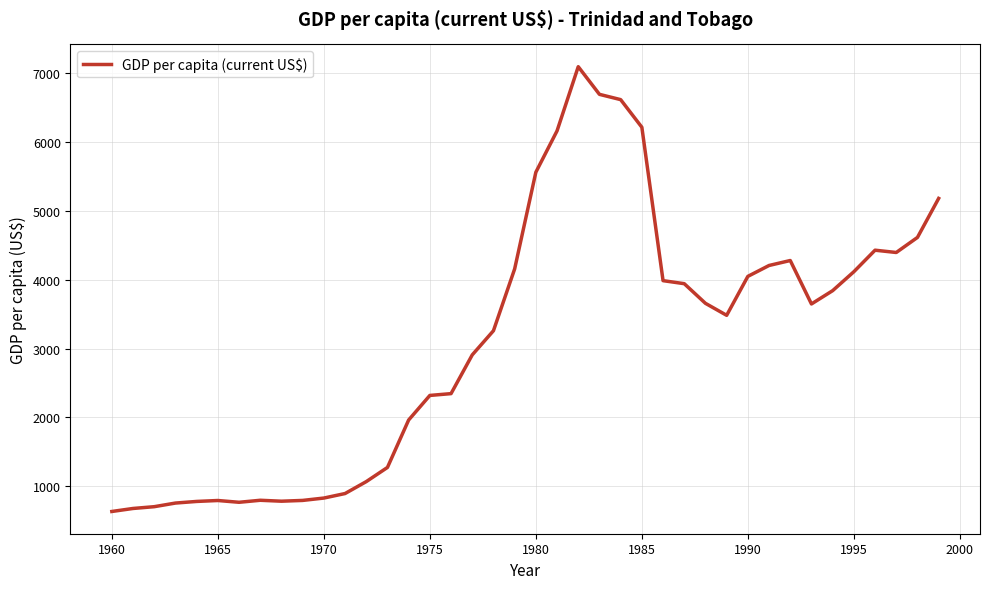

What is the difference between the maximum and minimum values?

6457.4